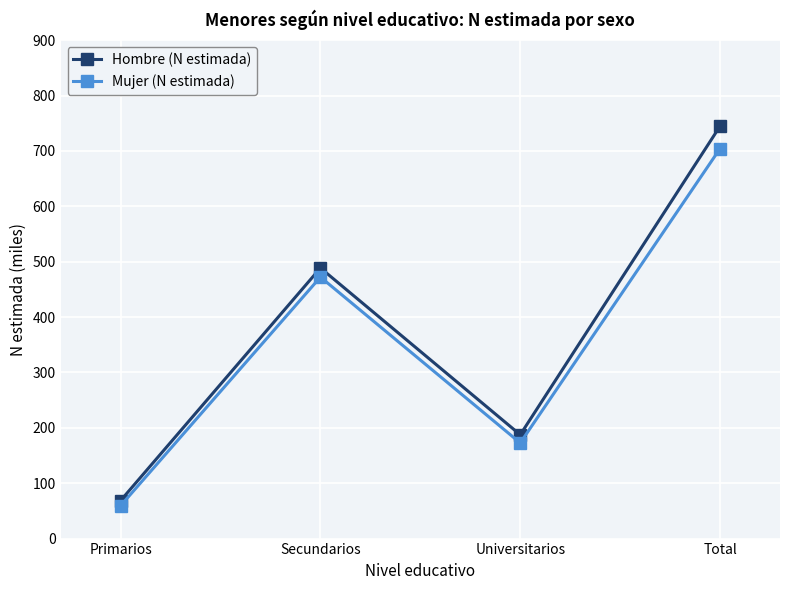

Which label corresponds to the smallest value in the chart?

Primarios